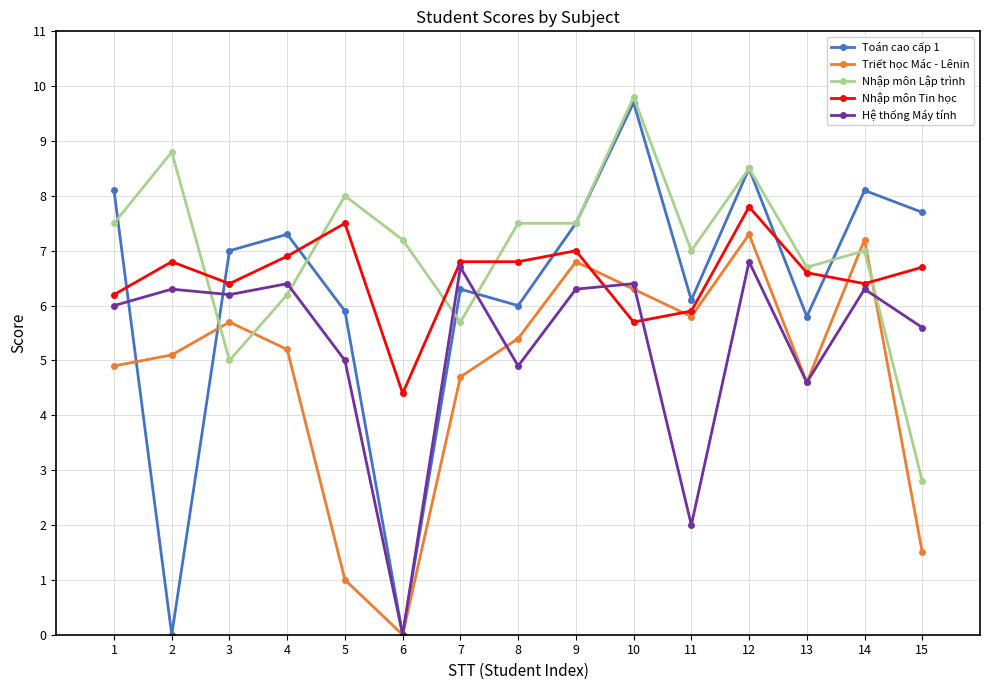

At which category does Hệ thống Máy tính reach its first local peak?

2